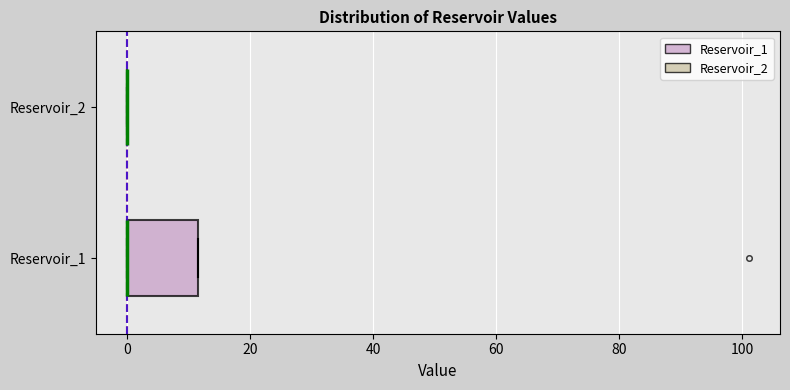

Which box is the widest, from its left edge to its right edge?

Reservoir_1